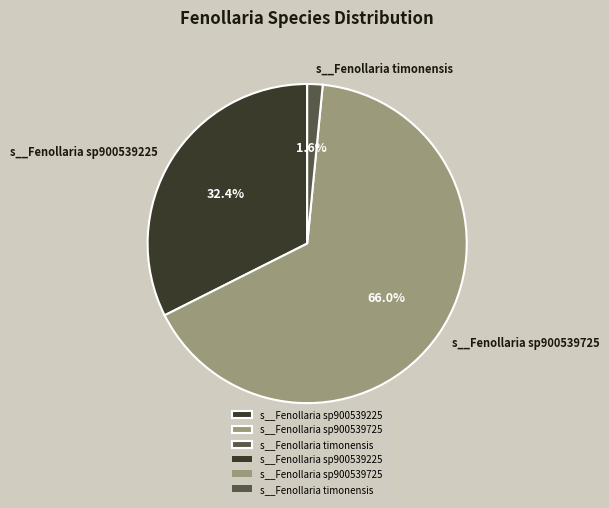

What portion of the pie excludes s__Fenollaria timonensis?

98.4%